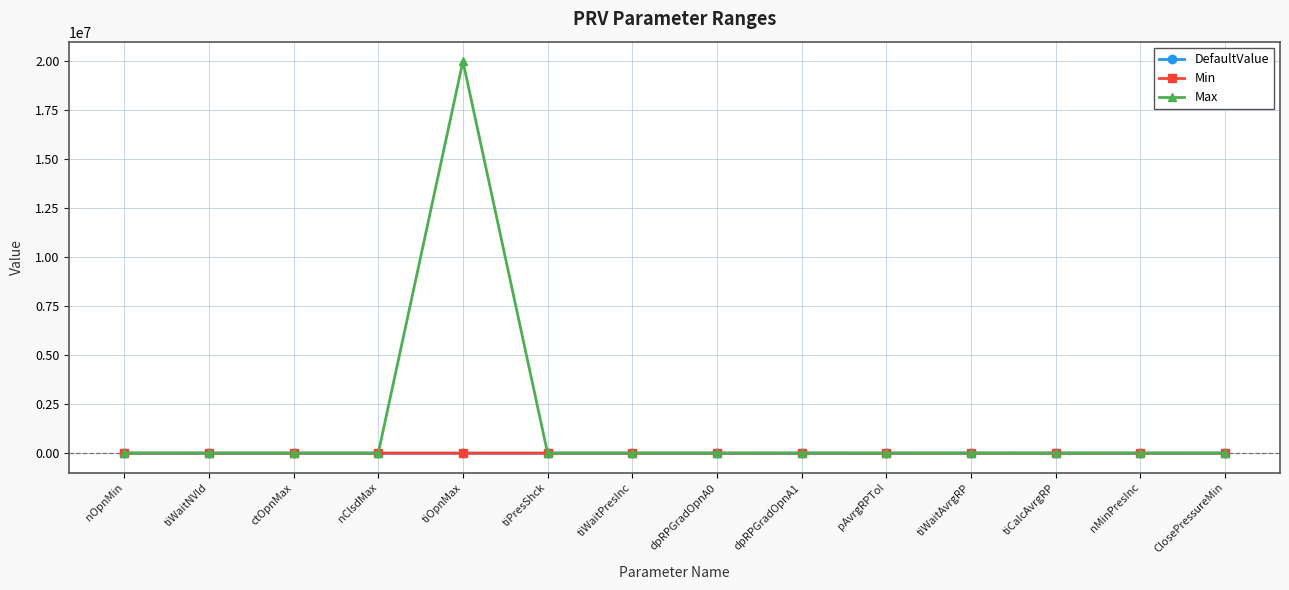

Which series has the largest total across all categories?

Max